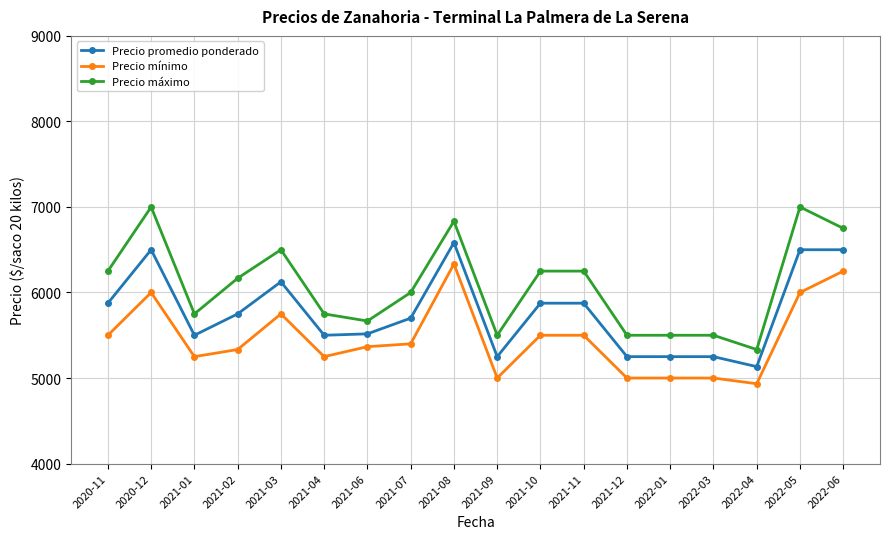

Is the value of Precio promedio ponderado at 2021-07 greater than the value of Precio máximo at 2020-11?

No